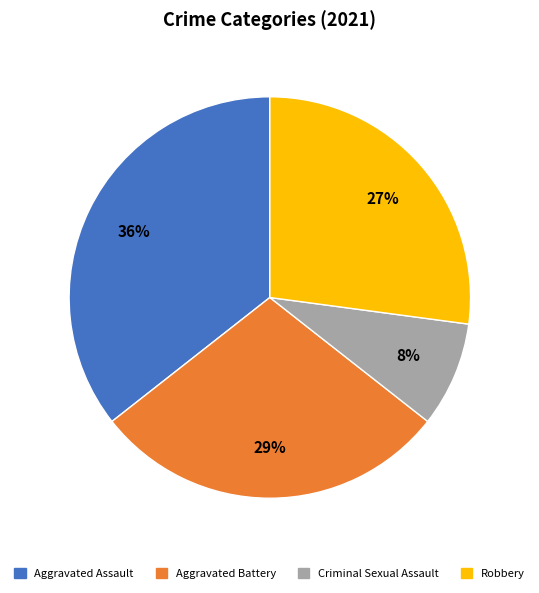

Does any single category account for the majority?

No